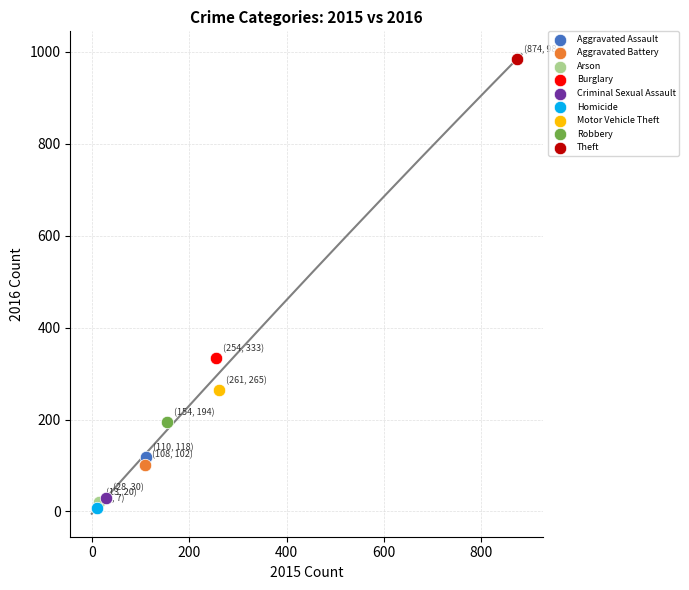

What are all the series names shown in the legend?

Aggravated Assault, Aggravated Battery, Arson, Burglary, Criminal Sexual Assault, Homicide, Motor Vehicle Theft, Robbery, Theft